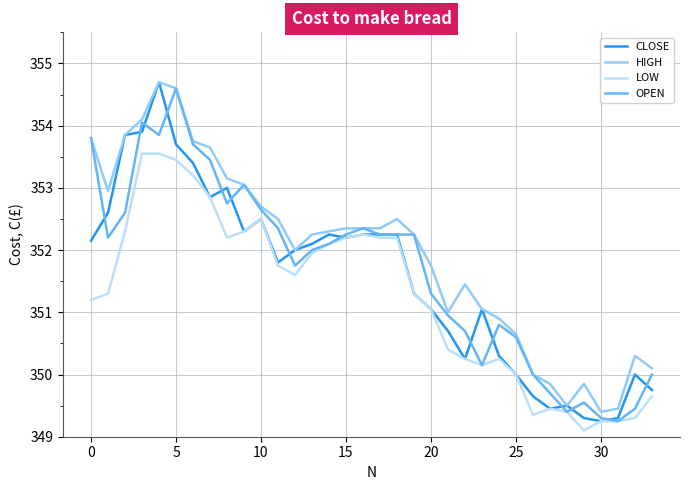

Which series has the largest total across all categories?

HIGH